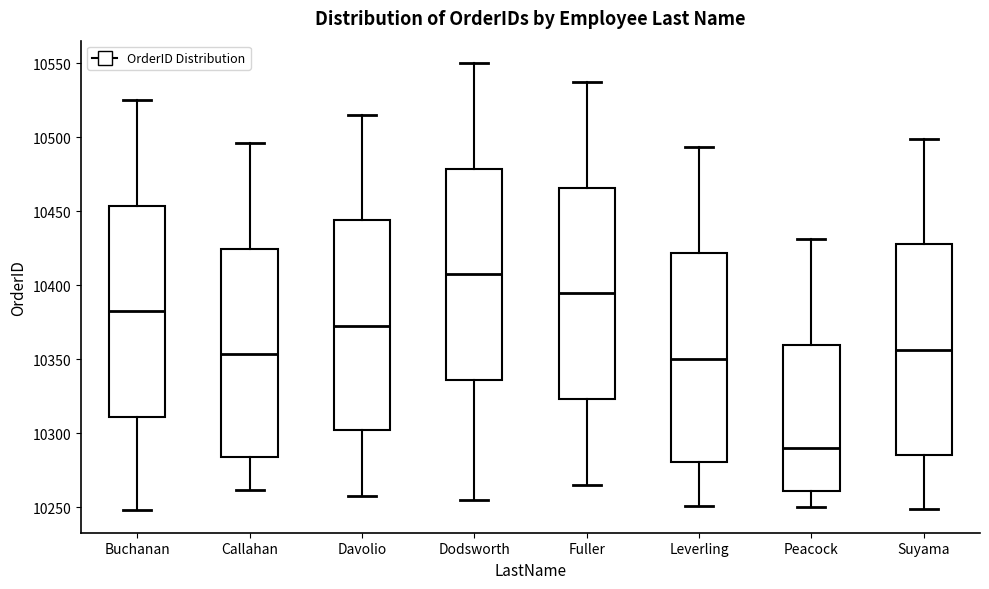

Where does the upper whisker of the box for Davolio end on the y-axis? The values are not printed on the chart, so give them approximately, as read against the axis.

10515